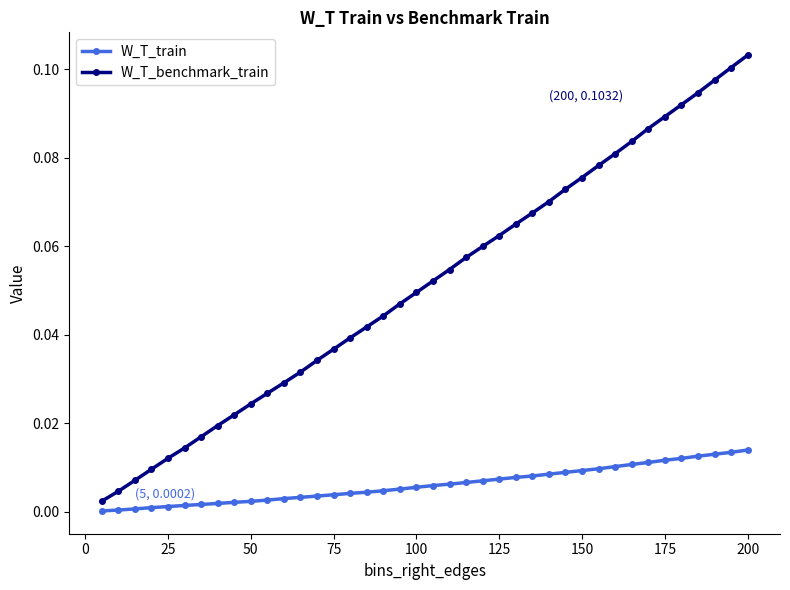

How many lines are shown in the chart?

2